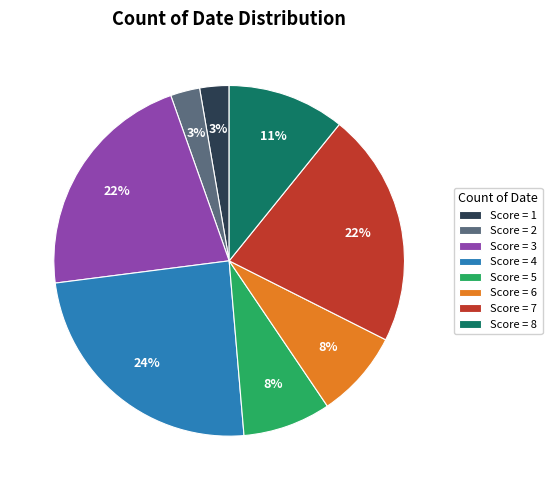

Do Score = 3 and Score = 7 together represent more than half of the pie?

No